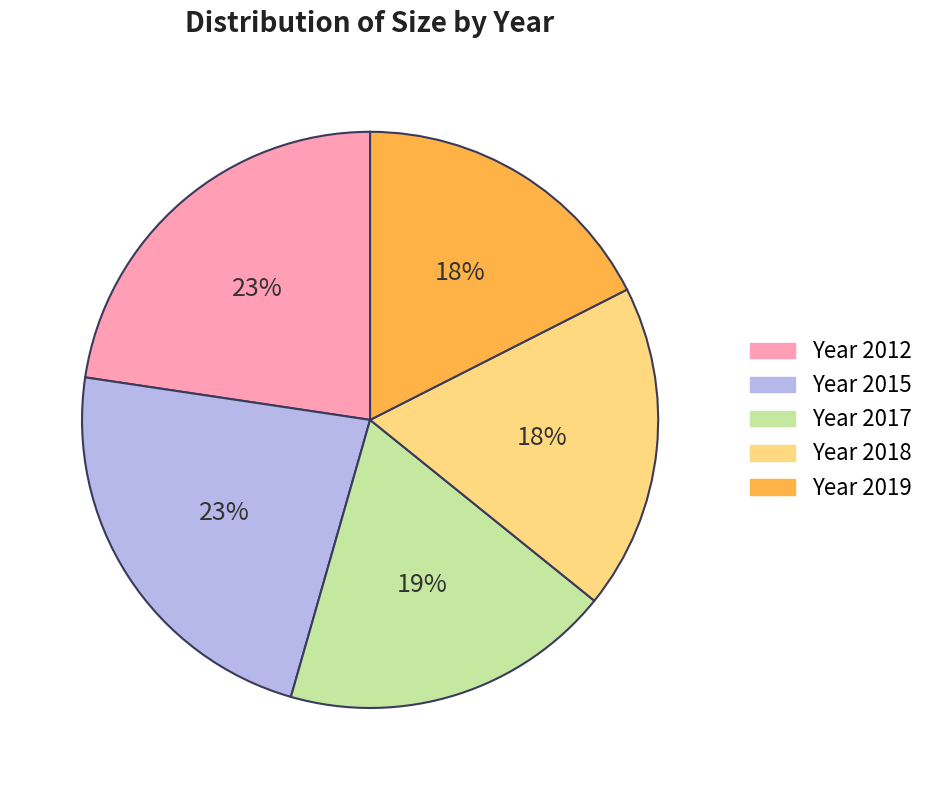

To the nearest percent, what percentage of the pie is Year 2017?

19%